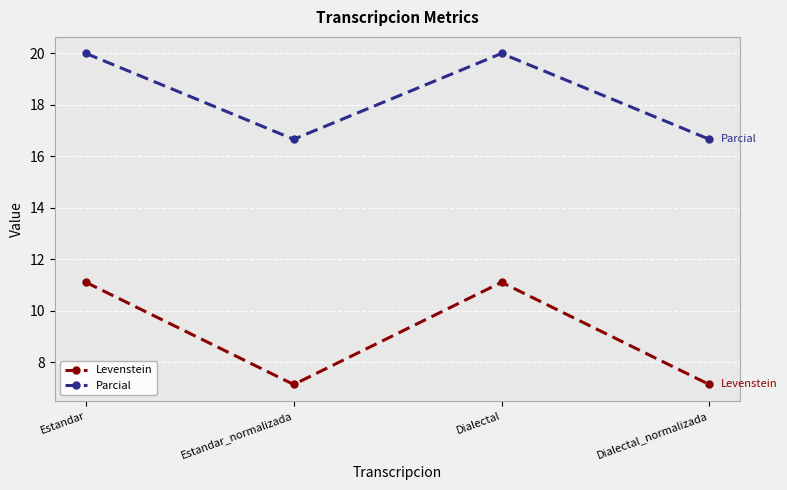

Where is the first local minimum for Parcial?

Estandar_normalizada